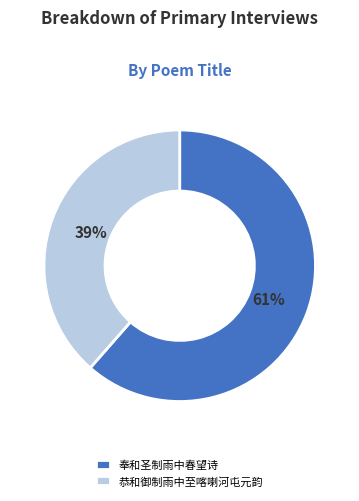

To the nearest percent, what is the combined percentage of 奉和圣制雨中春望诗 and 恭和御制雨中至喀喇河屯元韵?

100%